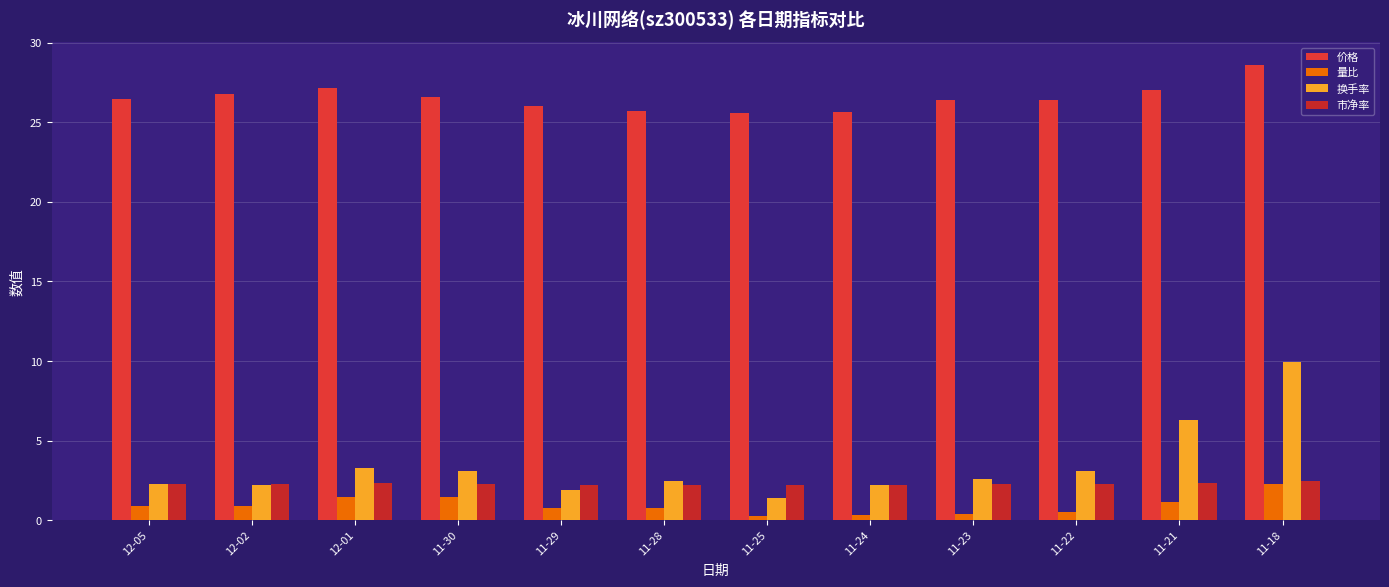

What position from the right is 11-30?

9